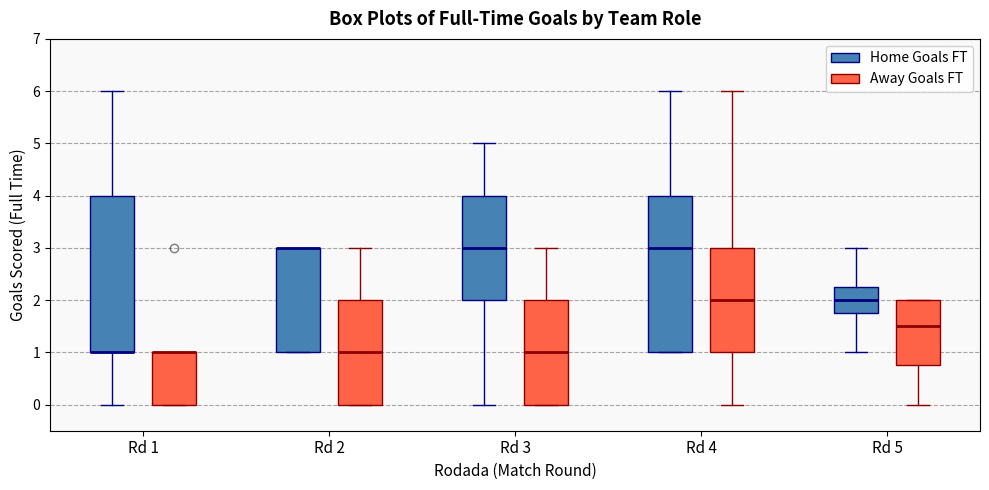

Where does the median line of the box for Rd 5 (Home Goals FT) sit on the y-axis? The values are not printed on the chart, so give them approximately, as read against the axis.

2.0